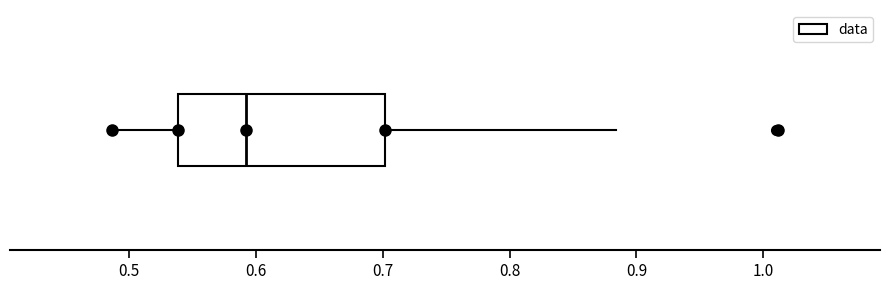

Transcribe this box plot: give where the median line is, the range the box spans, and where the two whiskers end, as read against the x-axis. The values are not printed on the chart, so give them approximately, as read against the axis.

median 0.59, box 0.54 to 0.70, whiskers 0.49 to 0.88